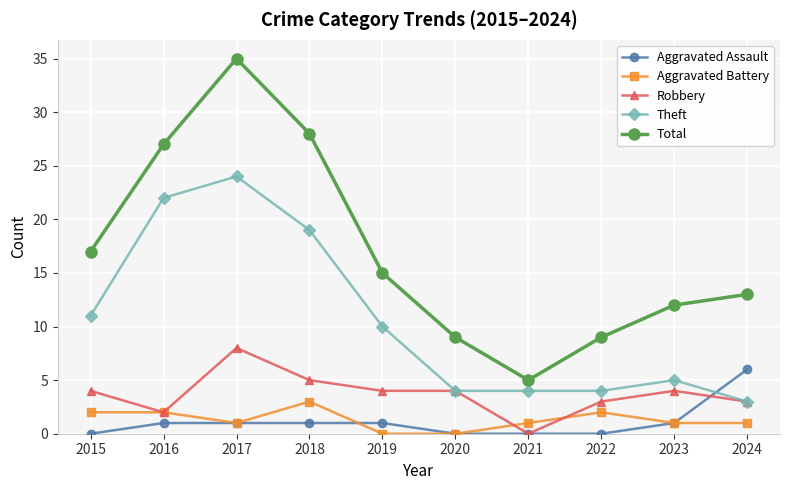

What are all the series names shown in the legend?

Aggravated Assault, Aggravated Battery, Robbery, Theft, Total